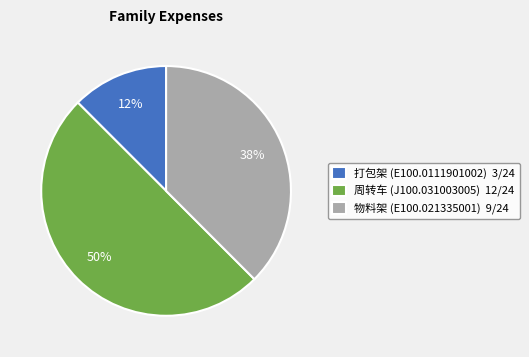

To the nearest percent, what portion does 周转车 (J100.031003005) 12/24 represent?

50%